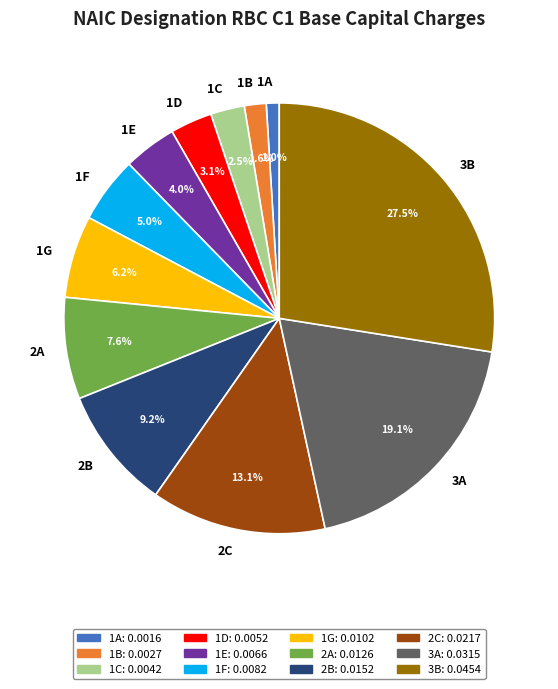

True or false: 1A accounts for 8% of the total.

False